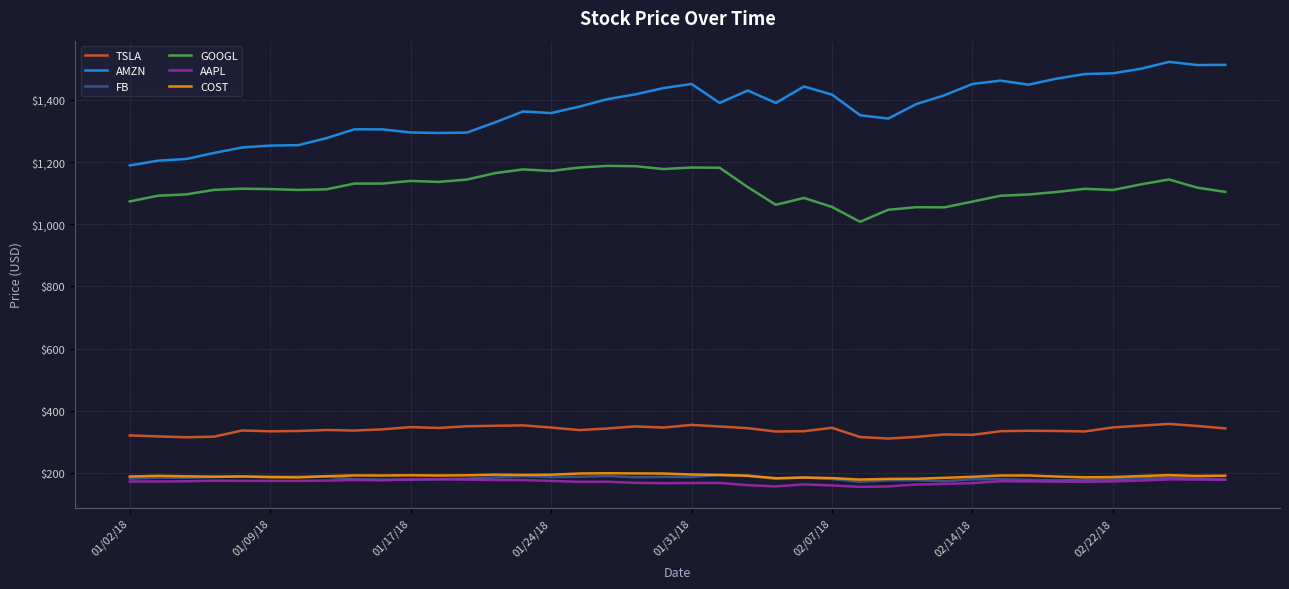

What is the difference between the maximum and second lowest values in the COST series?

18.2